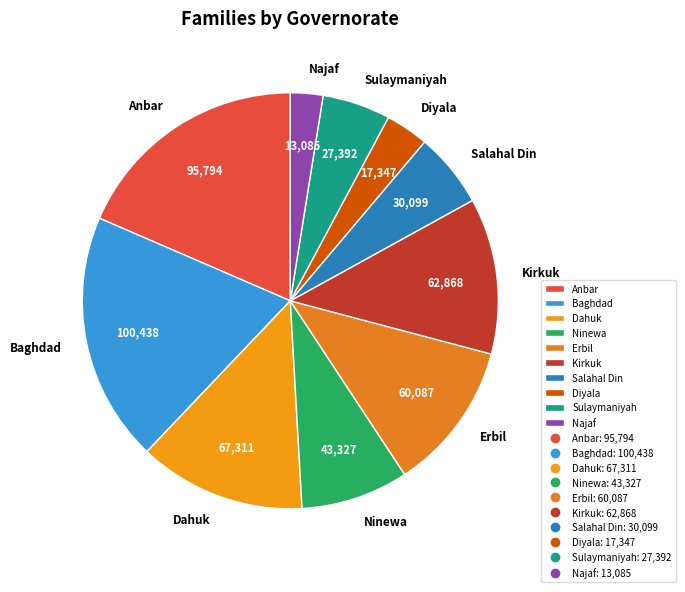

Is Erbil the majority of the pie?

No